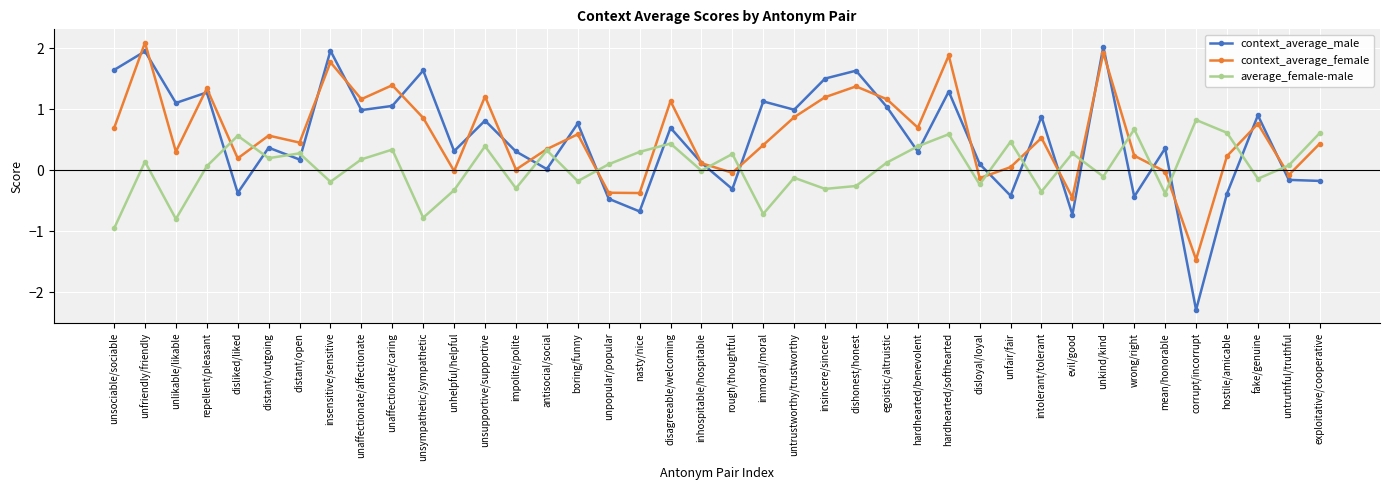

What is the spread (max minus min) of values at fake/genuine?

1.0